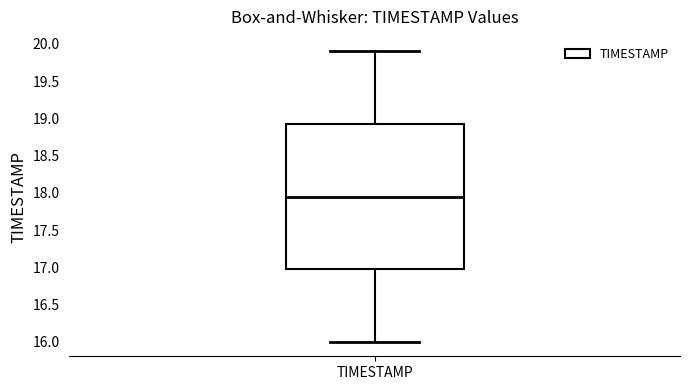

Where does the upper whisker of the box for TIMESTAMP end on the y-axis? The values are not printed on the chart, so give them approximately, as read against the axis.

19.90